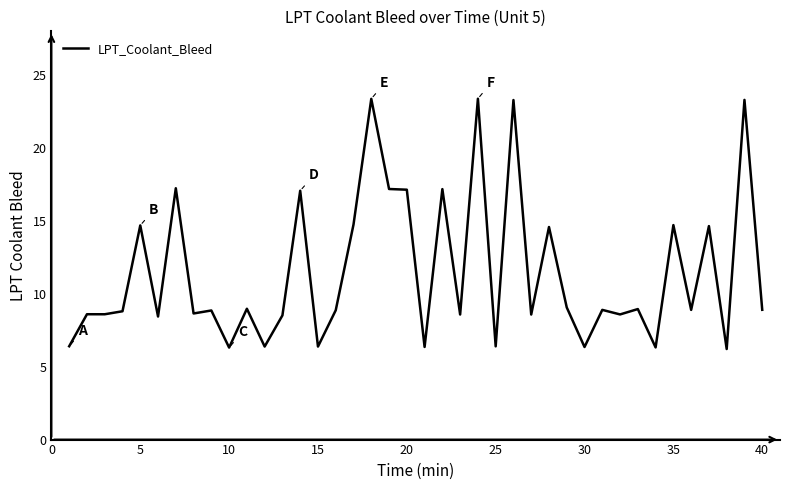

What is the minimum value shown in the chart?

6.2